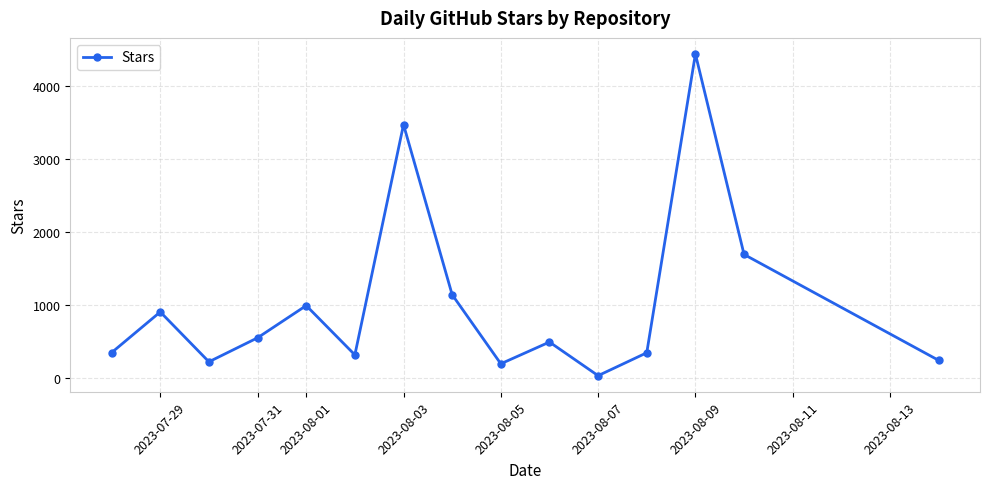

How many interior local valleys (lower than both neighbors) does the data have?

4